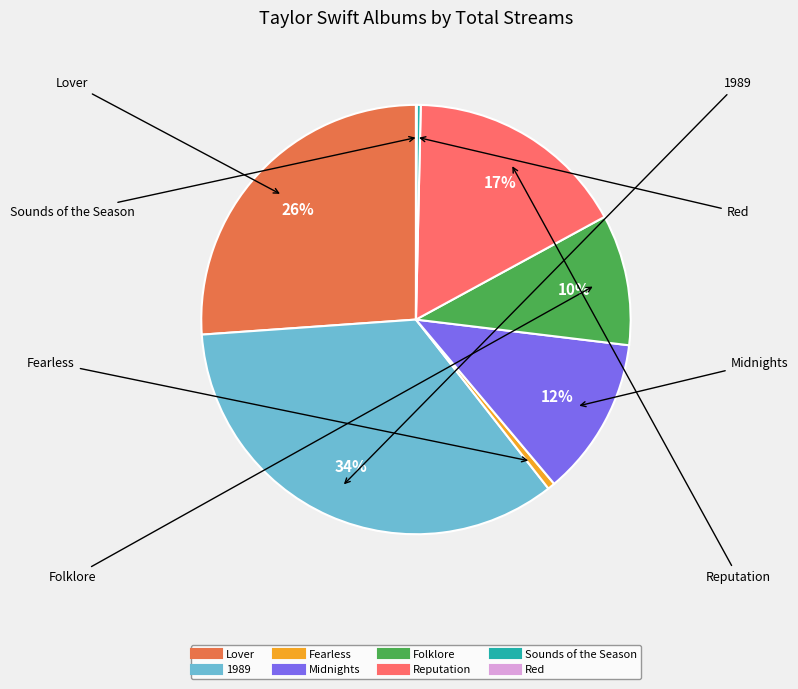

To the nearest percent, what is the average slice percentage?

12%